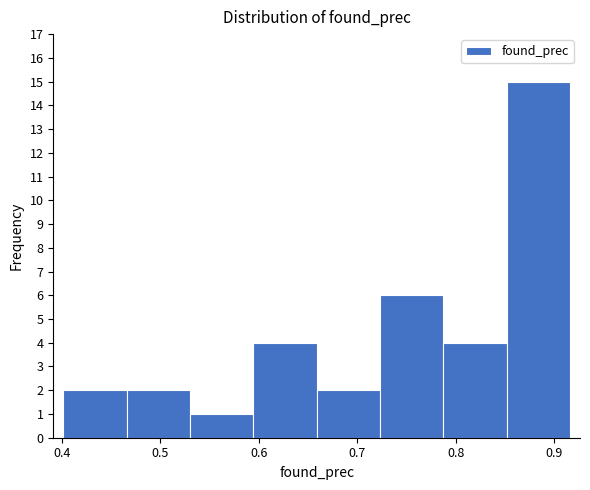

Over which range of the x-axis is the bar tallest?

0.85 to 0.92